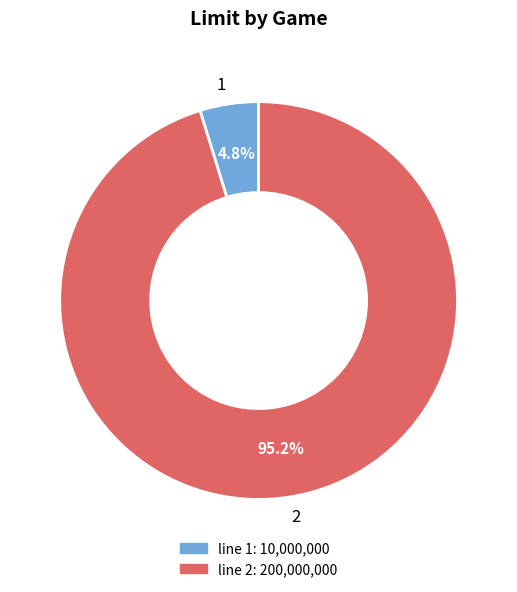

How many slices are in this pie chart?

2